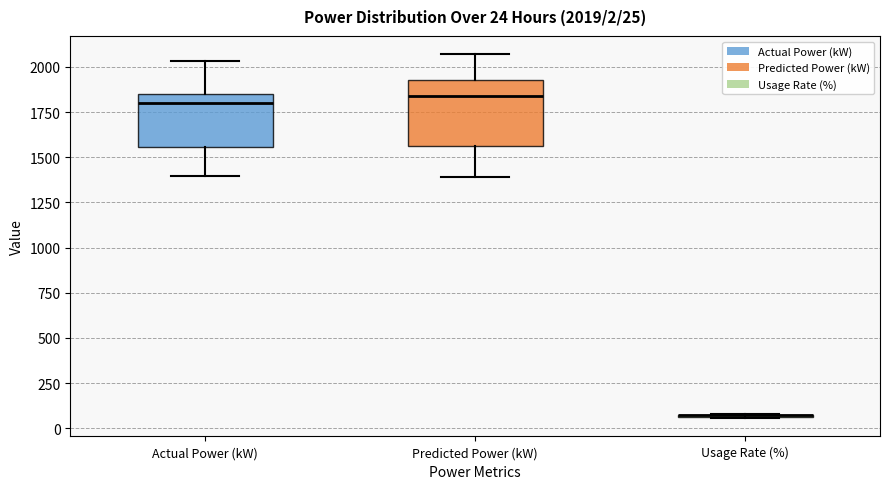

Comparing the boxes themselves (not the whiskers), which one is the tallest?

Predicted Power (kW)